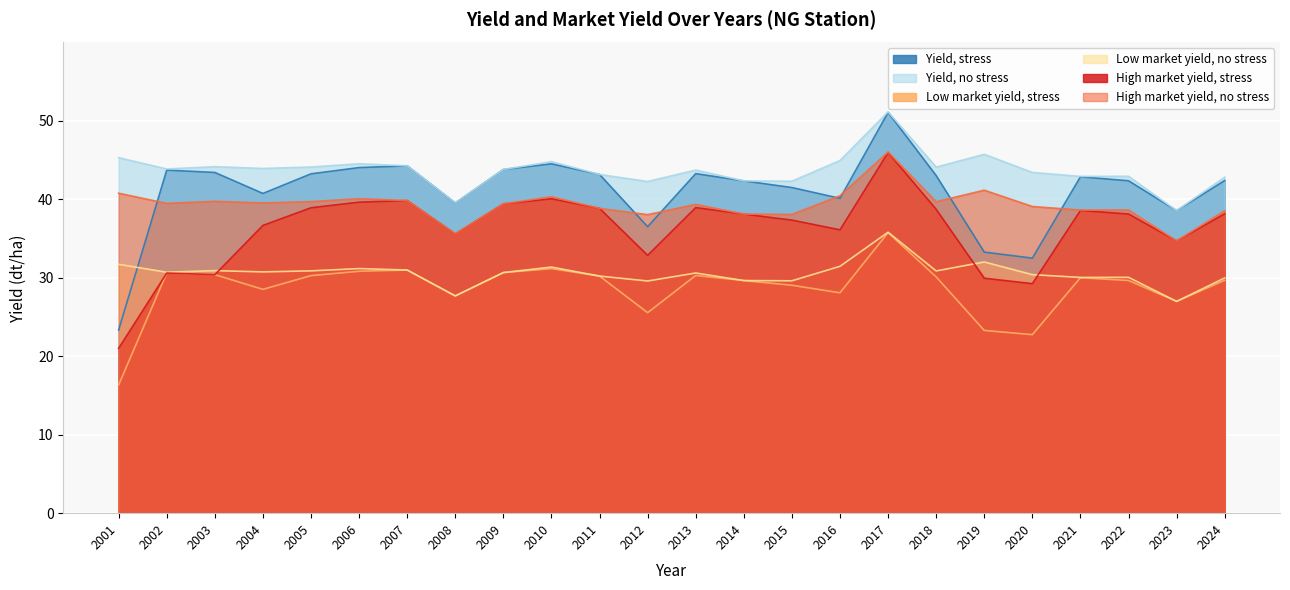

Where is Low market yield, no stress nearest to the value 31?

2007